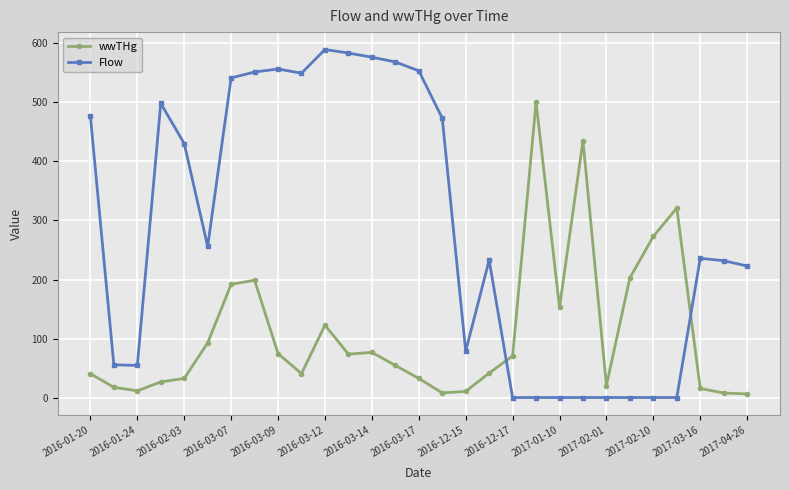

What is the greatest value displayed?

589.0